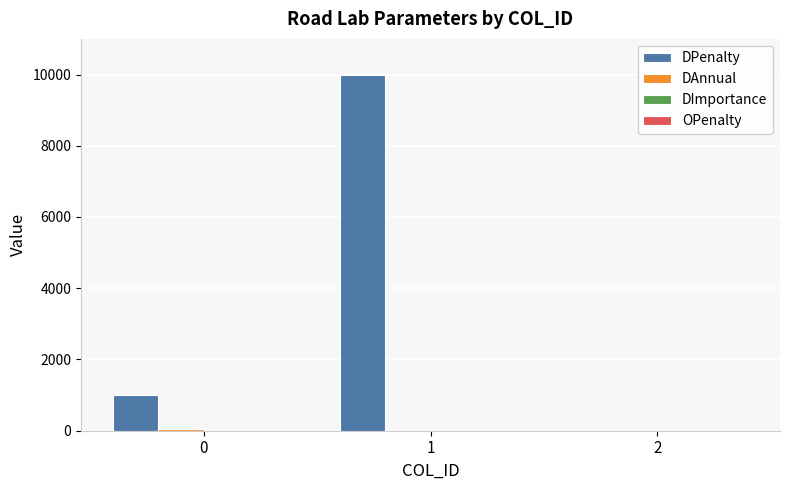

Between 0 and 2, which series saw the biggest shift?

DPenalty